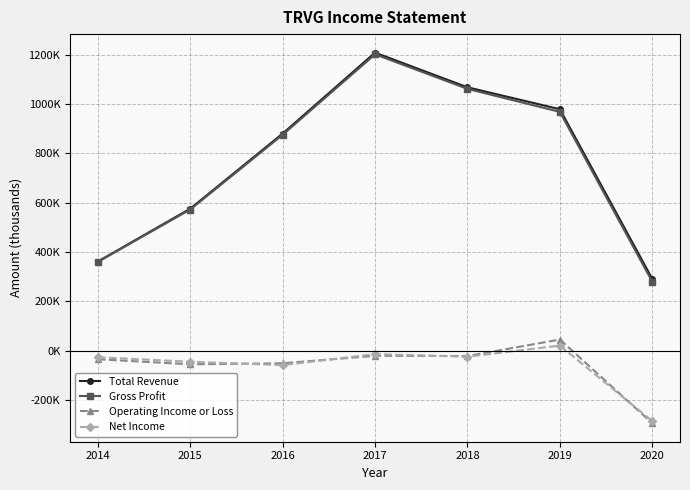

Is this an area chart (filled region under the line)?

No